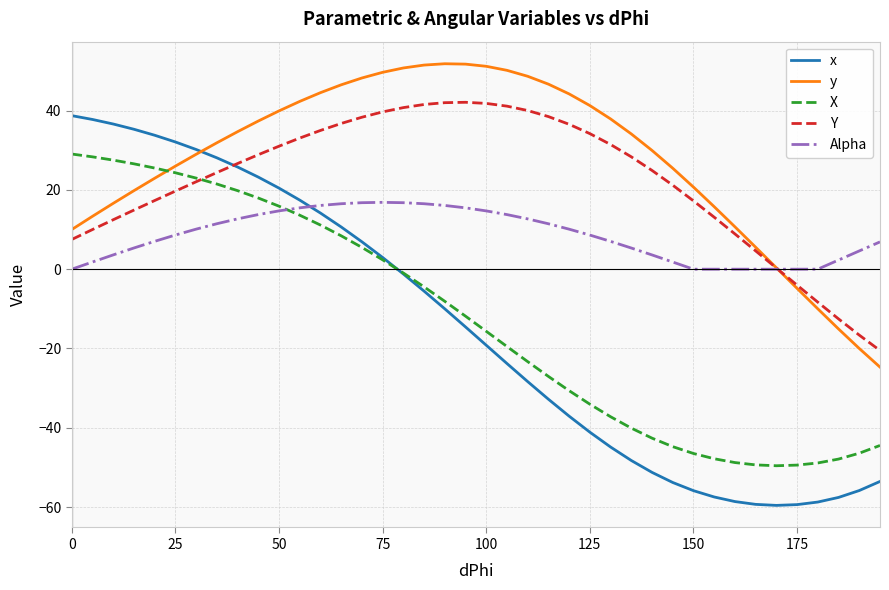

What is the lowest value of the X series?

-49.6